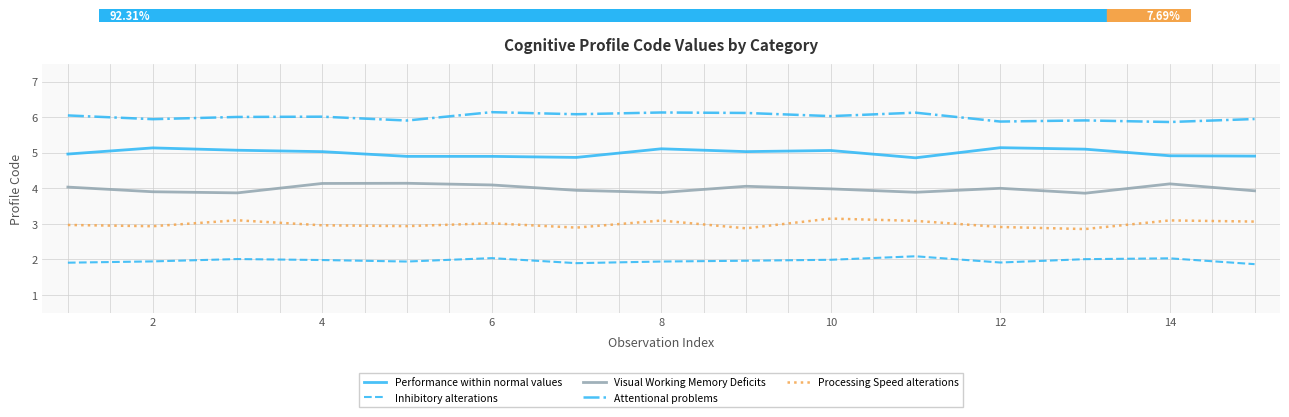

Does the chart display data point markers on the line(s)?

No